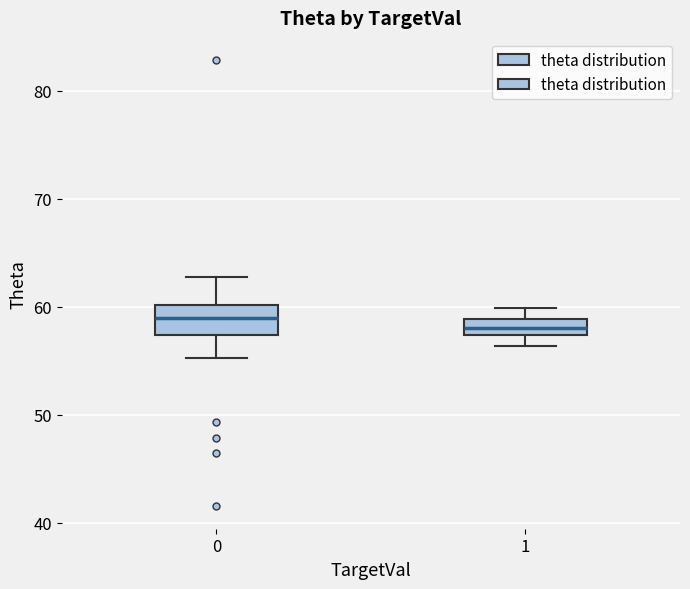

Which box is the tallest, from its lower edge to its upper edge?

0